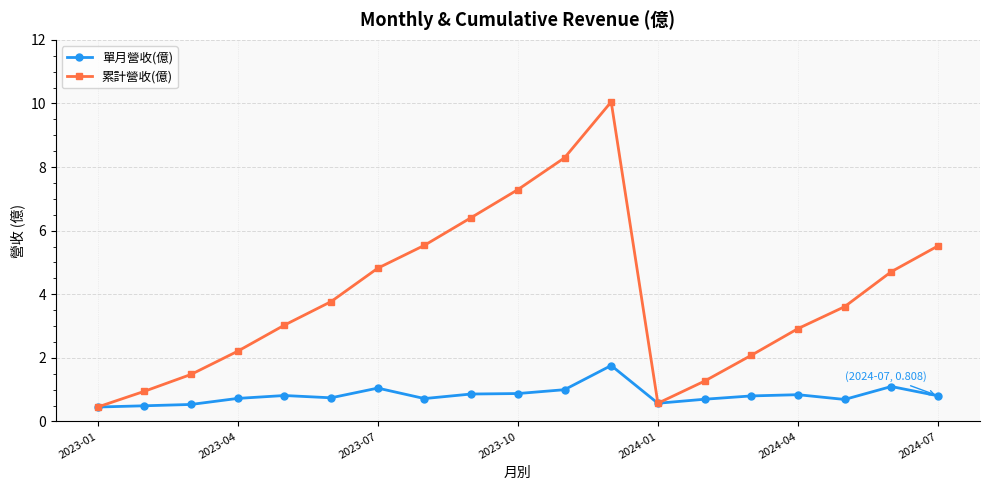

True or false: 單月營收(億) has more than 0 points higher than both neighbors.

True